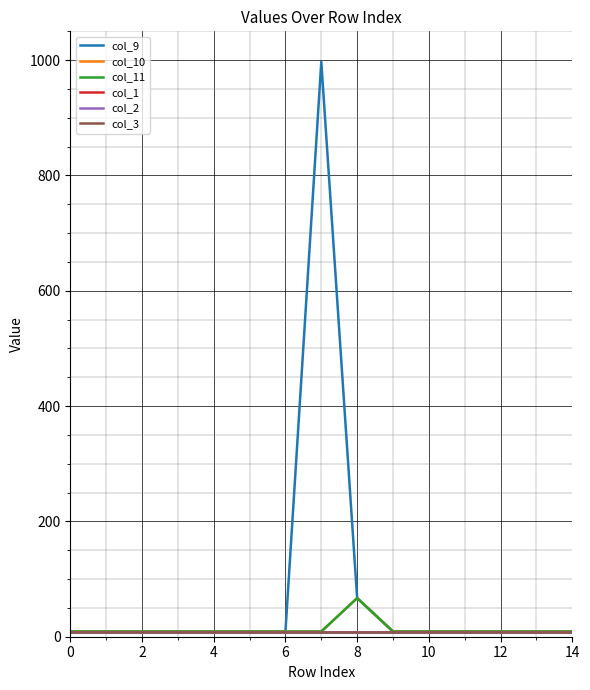

Which series has the largest total across all categories?

col_9